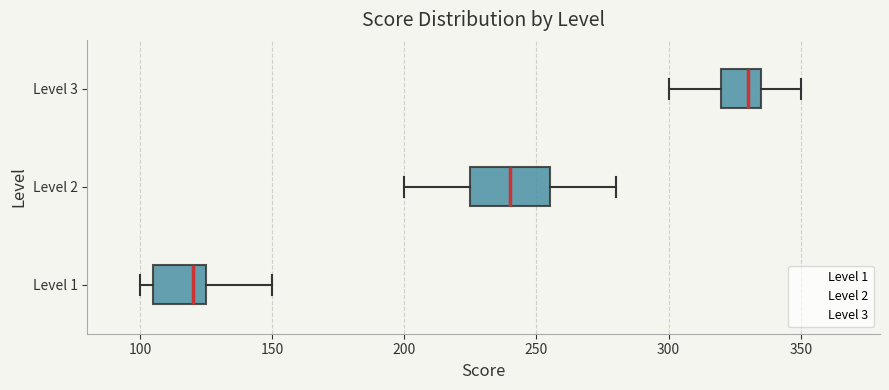

Where is the right edge of the box for Level 2 on the x-axis? The values are not printed on the chart, so give them approximately, as read against the axis.

255